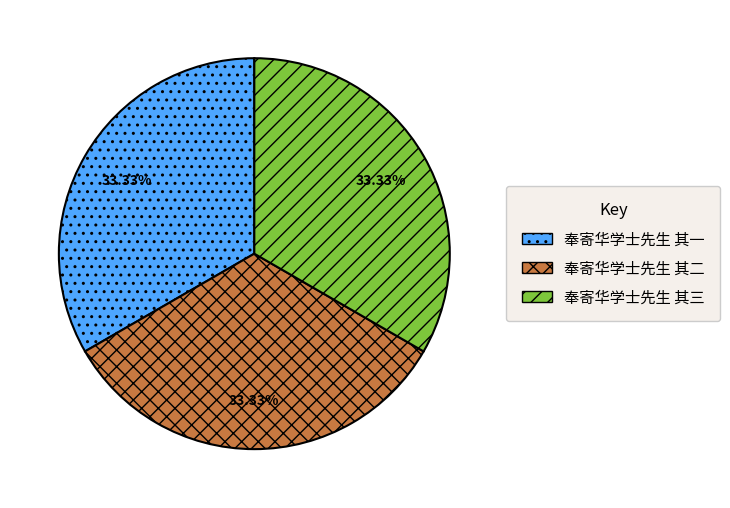

Does any single category account for the majority?

No